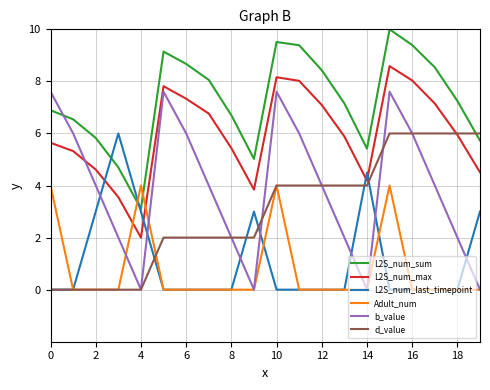

Which series has the largest total across all categories?

L2S_num_sum